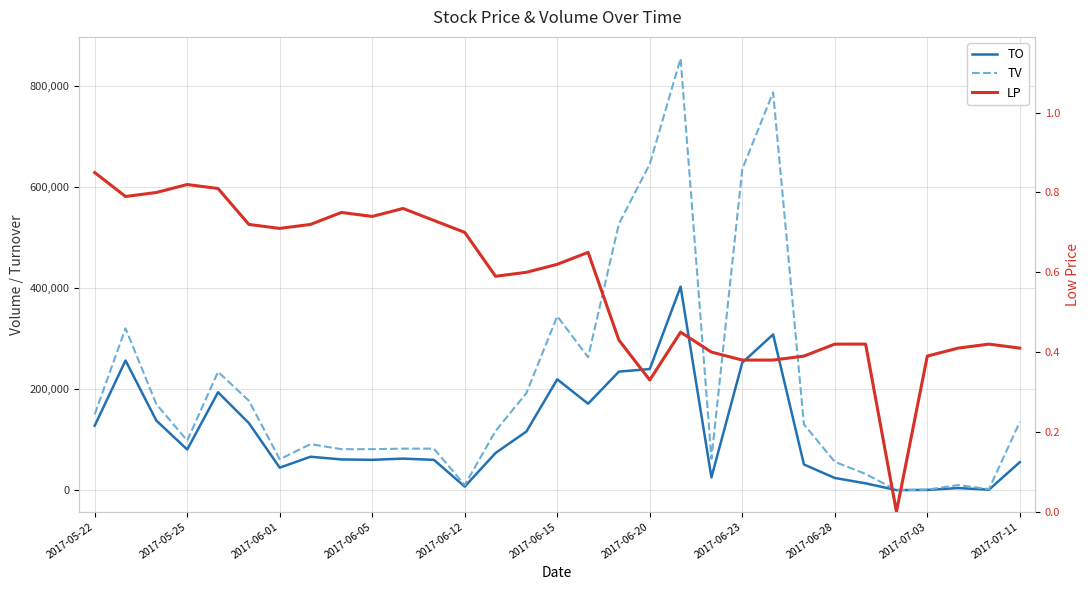

True or false: TO and LP intersect in this chart.

False